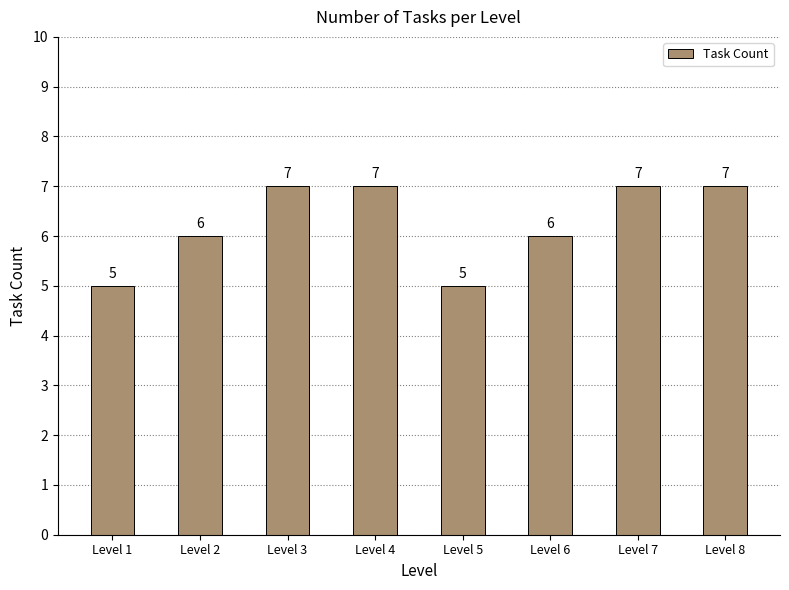

Count the values in the range 6 to 7.

6